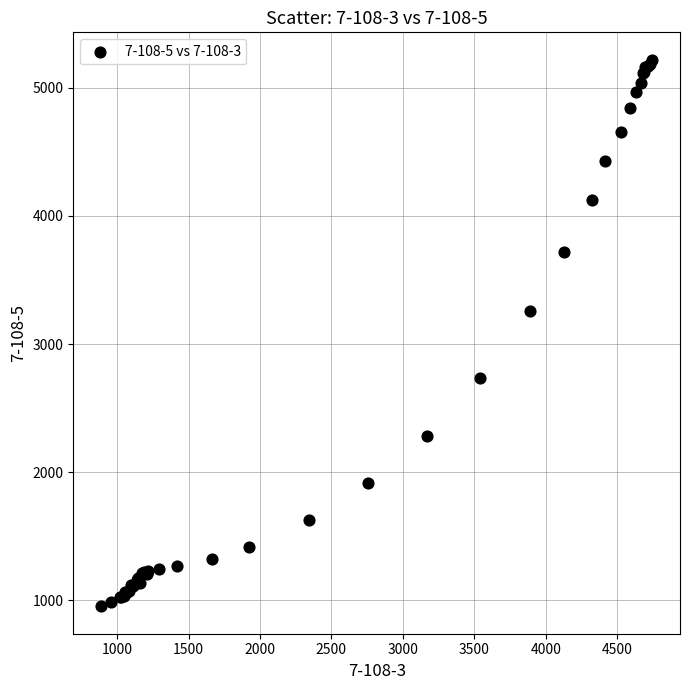

What Y value in the scatter plot is closest to 3086?

3257.0